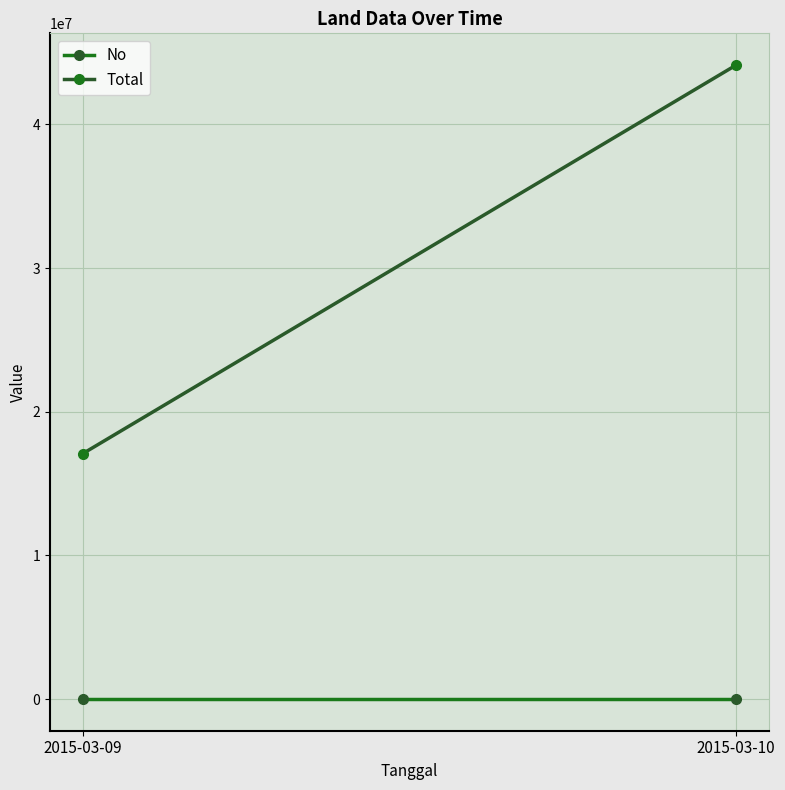

Where is Total nearest to the value 30607500?

2015-03-09